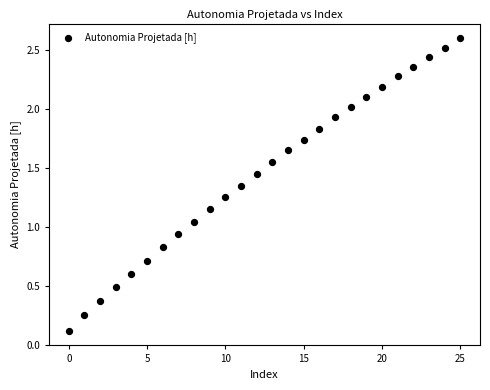

What is the range of Y values (max minus min)?

2.5